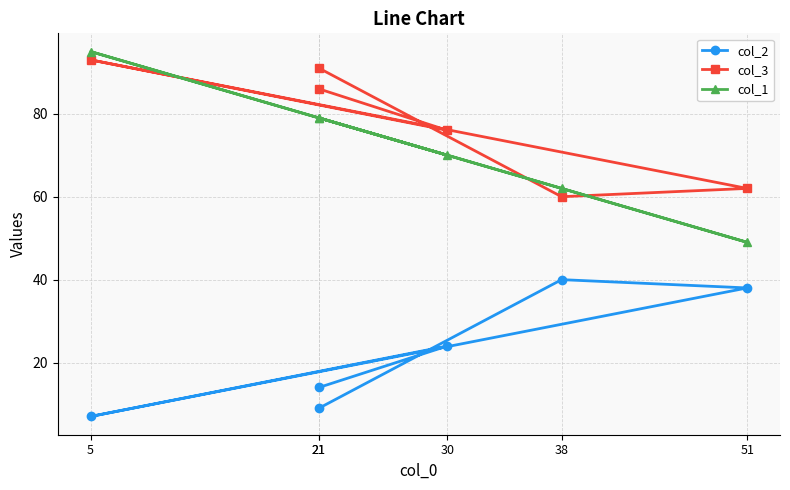

How many lines are shown in the chart?

3